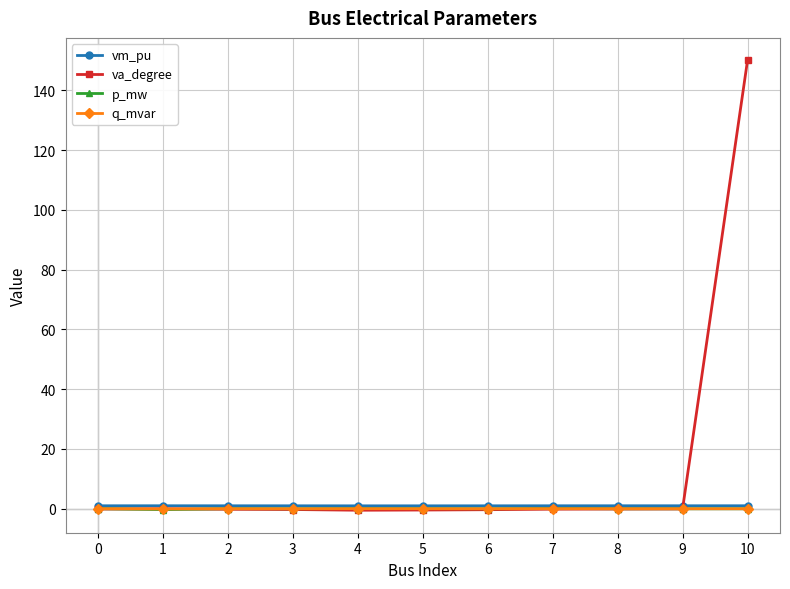

Does the chart have visible grid lines?

Yes